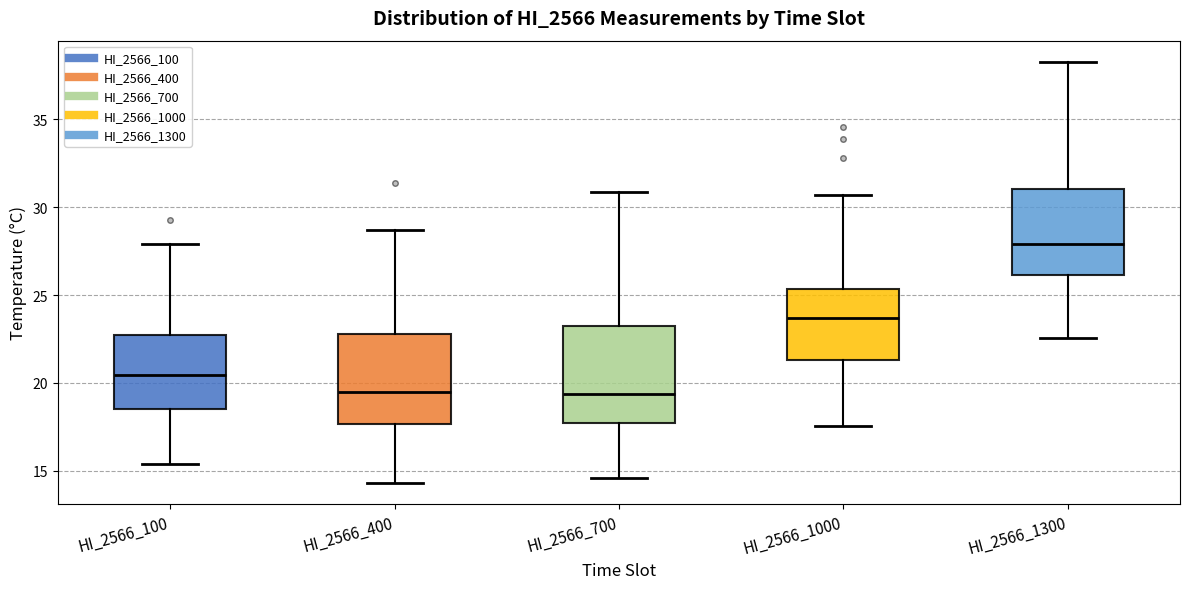

Where is the upper edge of the box for HI_2566_1300 on the y-axis? The values are not printed on the chart, so give them approximately, as read against the axis.

31.0